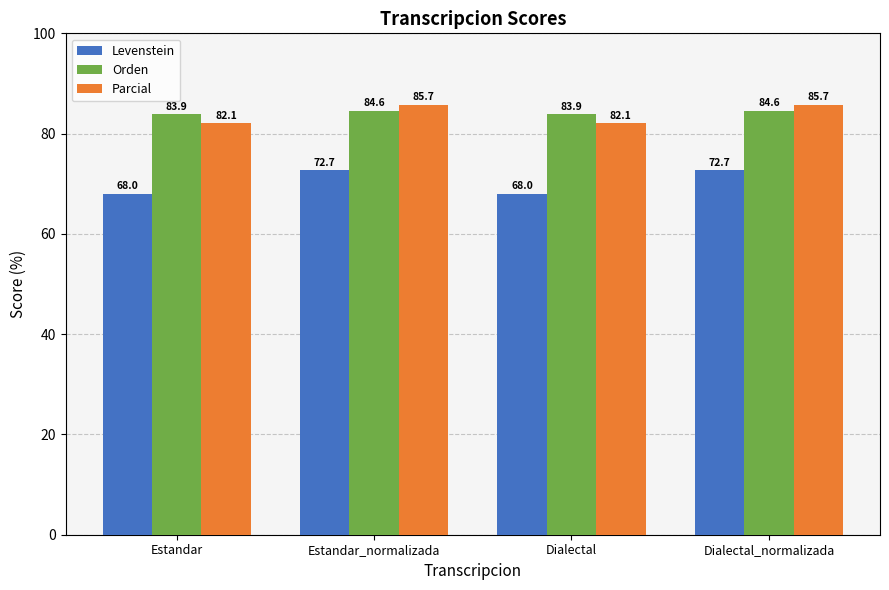

What is the minimum value shown in the chart?

68.0